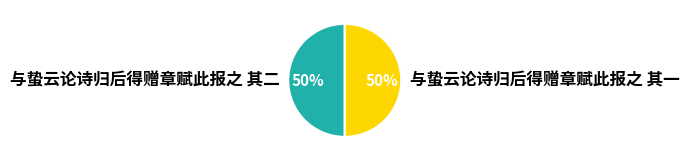

To the nearest percent, what is the average slice percentage?

50%